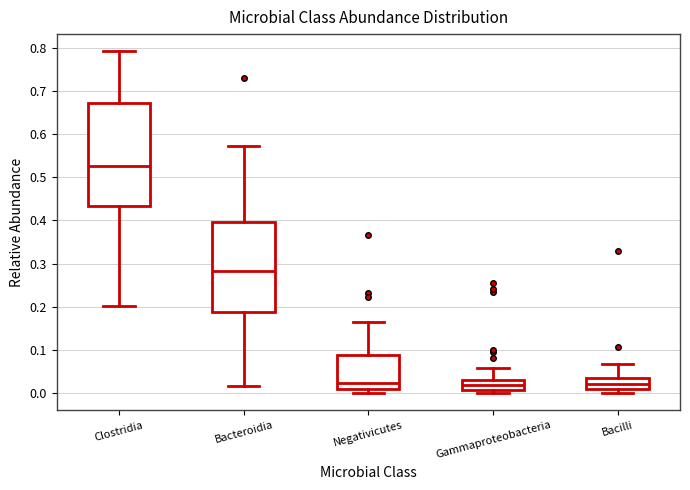

Reading left to right, transcribe this box plot: for each box, give where its median line is, the range the box spans, and where its two whiskers end, as read against the y-axis. The values are not printed on the chart, so give them approximately, as read against the axis.

Clostridia: median 0.53, box 0.43 to 0.67, whiskers 0.20 to 0.79
Bacteroidia: median 0.28, box 0.19 to 0.40, whiskers 0.02 to 0.57
Negativicutes: median 0.02, box 0.01 to 0.09, whiskers 0.00 to 0.17
Gammaproteobacteria: median 0.02, box 0.01 to 0.03, whiskers 0.00 to 0.06
Bacilli: median 0.02, box 0.01 to 0.03, whiskers 0.00 to 0.07